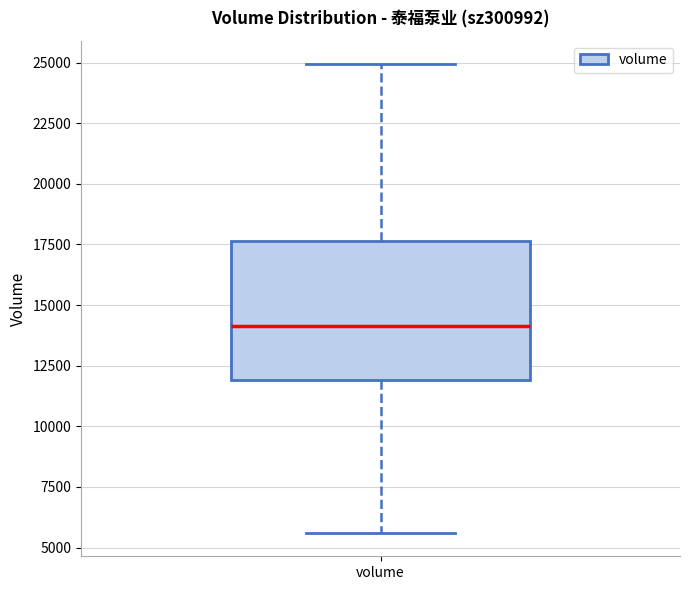

Where does the upper whisker of the box for volume end on the y-axis? The values are not printed on the chart, so give them approximately, as read against the axis.

25000